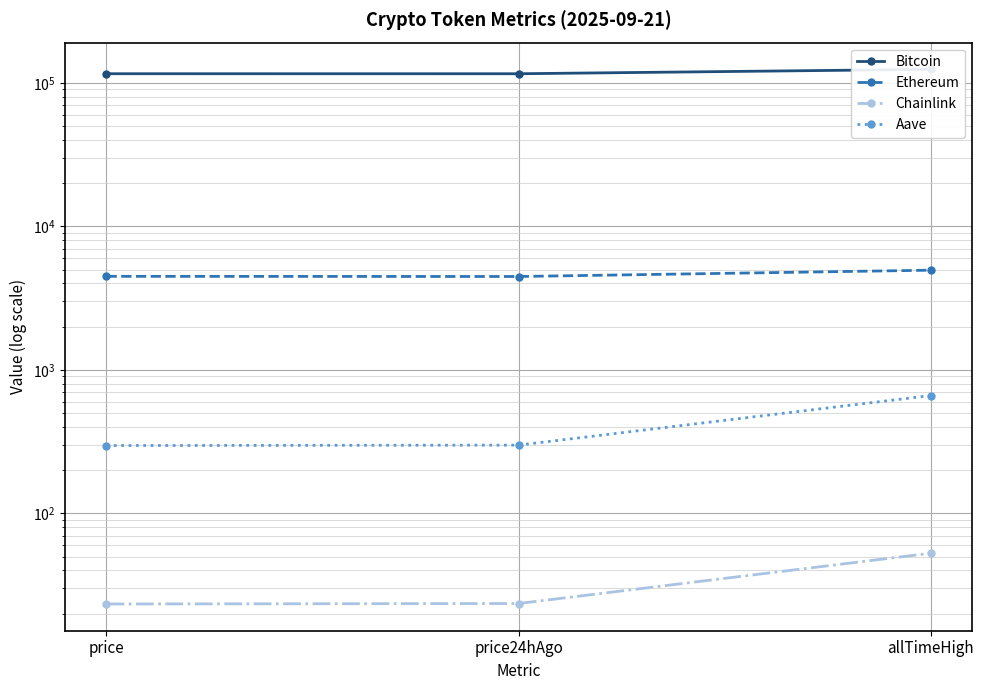

Which has a higher value, price24hAgo or allTimeHigh?

allTimeHigh